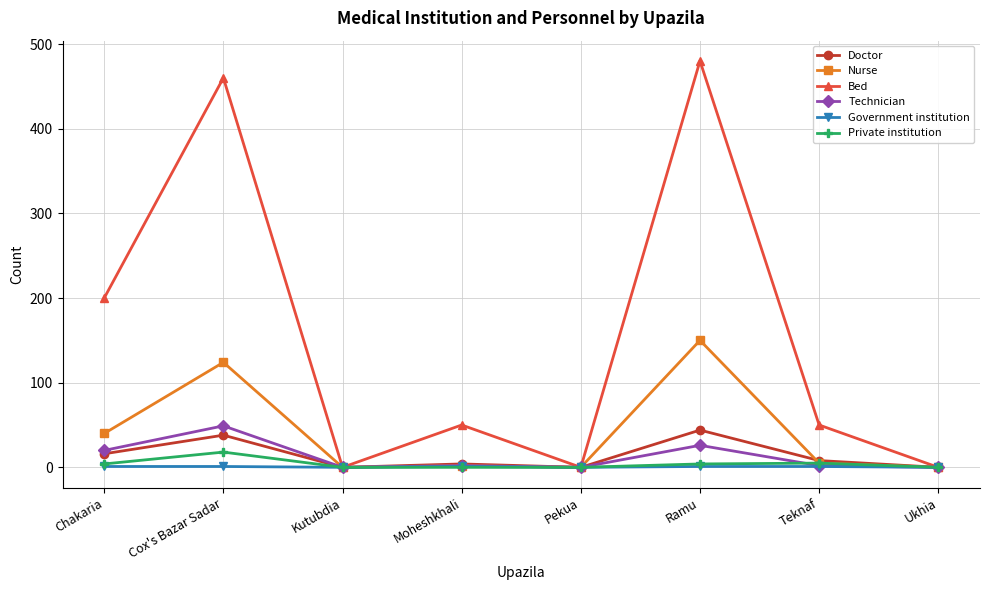

Is the value of Bed at Chakaria greater than the value of Doctor at Chakaria?

Yes